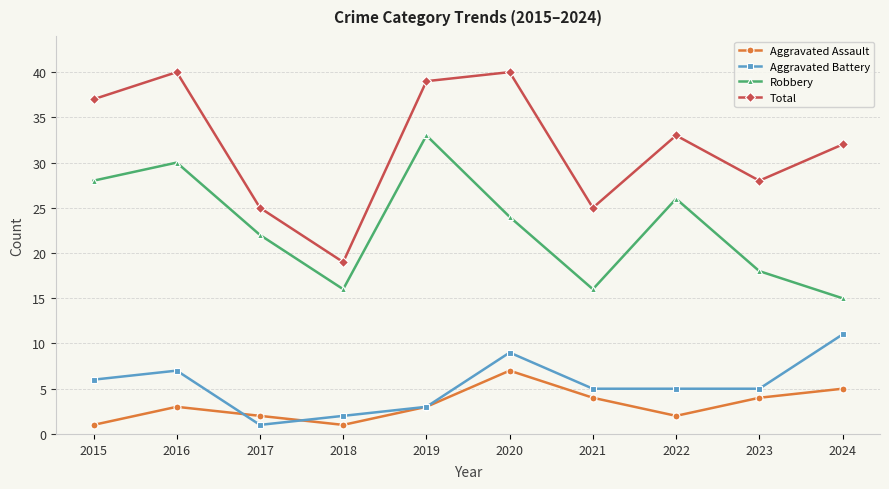

In Aggravated Battery, how many points are higher than both neighbors (excluding endpoints)?

2